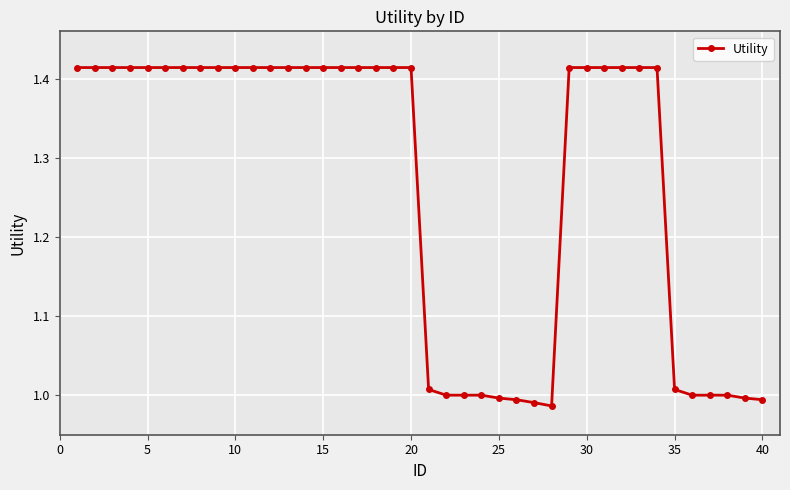

What is the sum of all values?

50.7